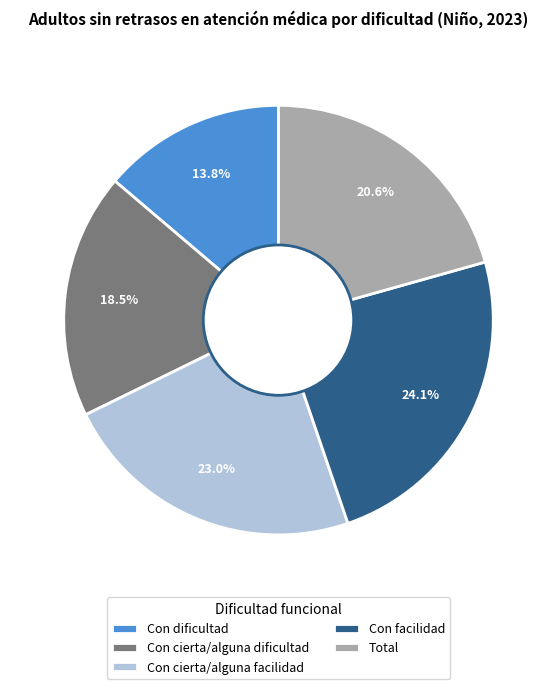

Is there any slice that represents more than half of the pie?

No